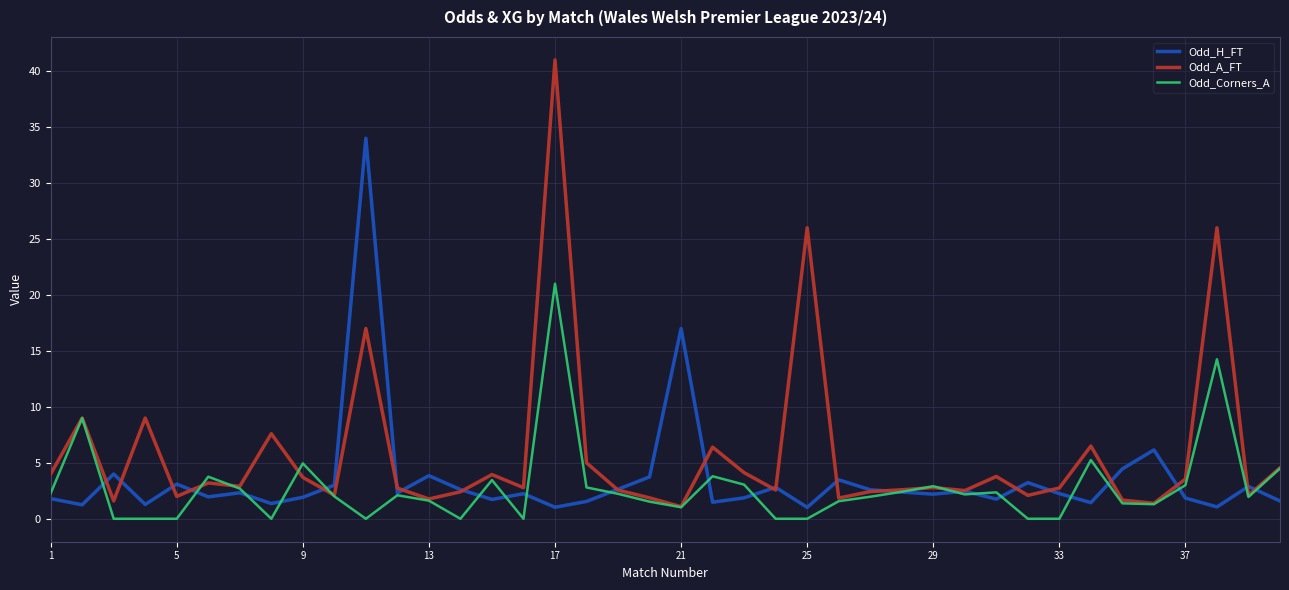

Which series has the largest total across all categories?

Odd_A_FT